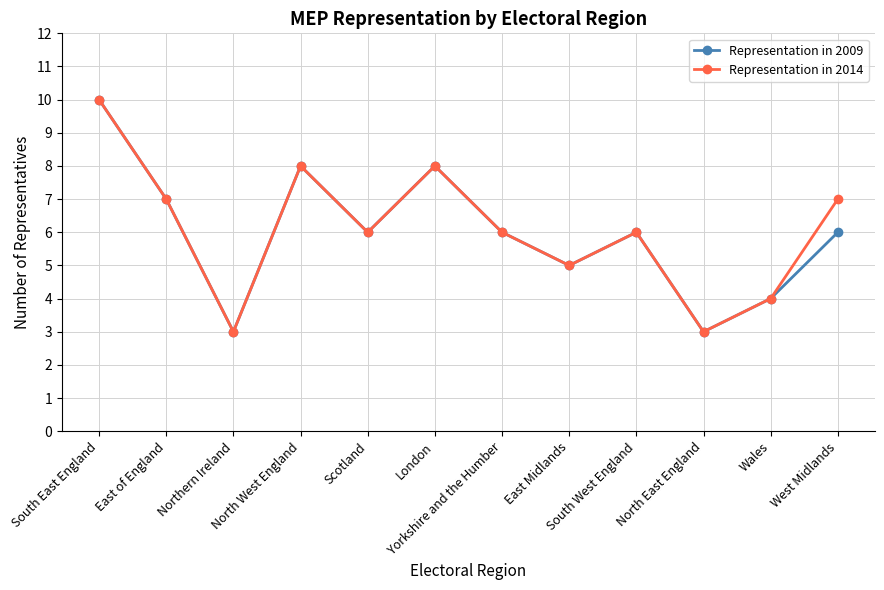

Does the chart have visible grid lines?

Yes